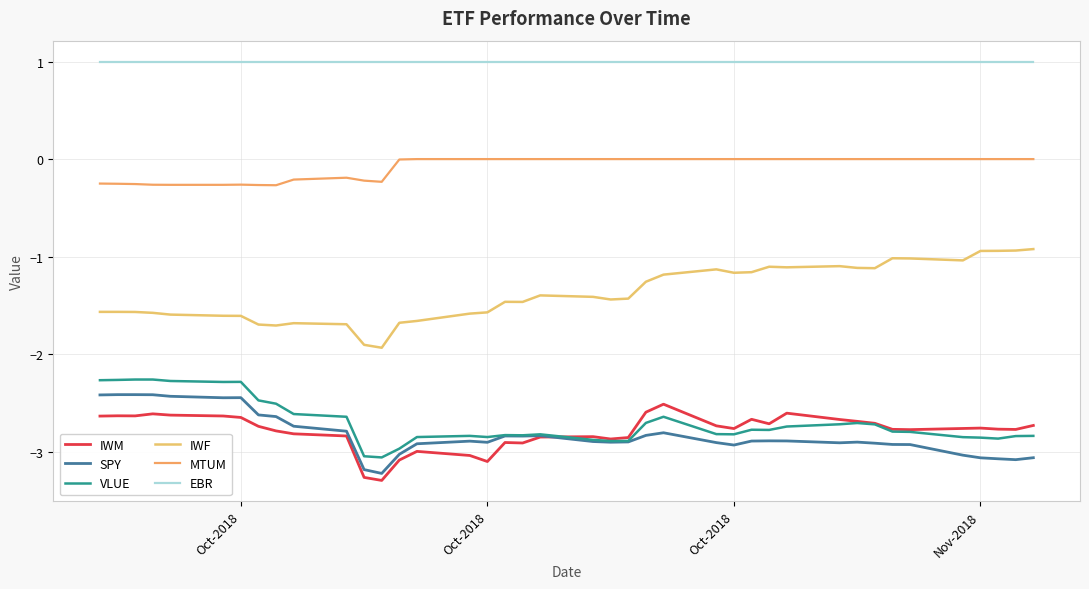

True or false: SPY and MTUM intersect in this chart.

False